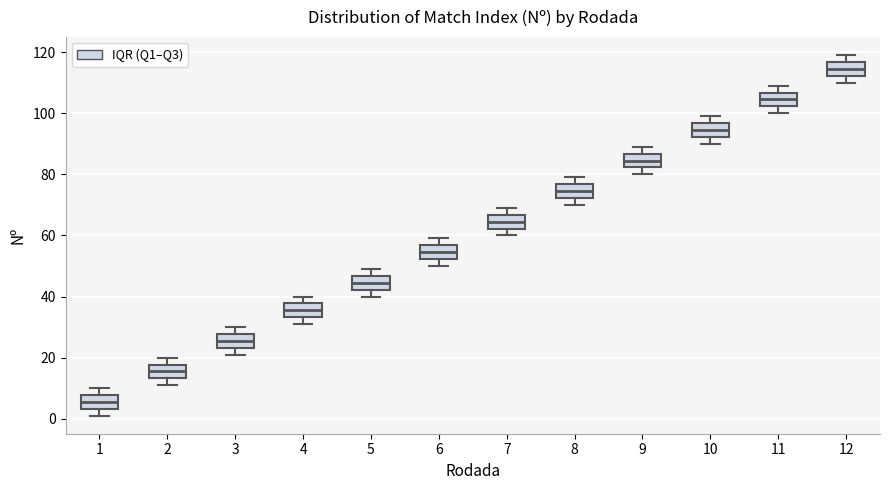

Reading left to right, transcribe this box plot: for each box, give where its median line is, the range the box spans, and where its two whiskers end, as read against the y-axis. The values are not printed on the chart, so give them approximately, as read against the axis.

1: median 6, box 4 to 8, whiskers 2 to 10
2: median 16, box 14 to 18, whiskers 12 to 20
3: median 26, box 24 to 28, whiskers 22 to 30
4: median 36, box 34 to 38, whiskers 32 to 40
5: median 44, box 42 to 46, whiskers 40 to 50
6: median 54, box 52 to 56, whiskers 50 to 60
7: median 64, box 62 to 66, whiskers 60 to 70
8: median 74, box 72 to 76, whiskers 70 to 80
9: median 84, box 82 to 86, whiskers 80 to 90
10: median 94, box 92 to 96, whiskers 90 to 100
11: median 104, box 102 to 106, whiskers 100 to 110
12: median 114, box 112 to 116, whiskers 110 to 120